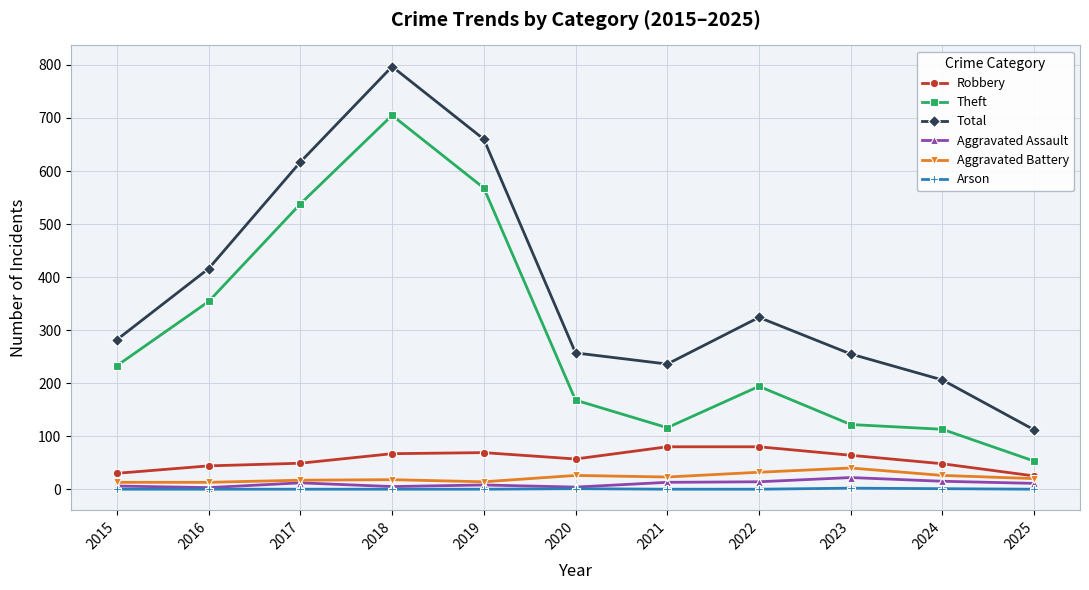

What is the sum of the Aggravated Battery values at 2016 and 2023?

53